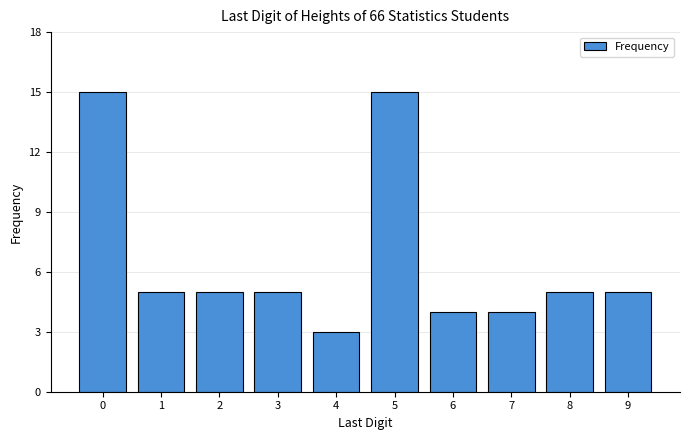

Reading left to right, transcribe all the data shown in this chart.

0=15	1=5	2=5	3=5	4=3	5=15	6=4	7=4	8=5	9=5